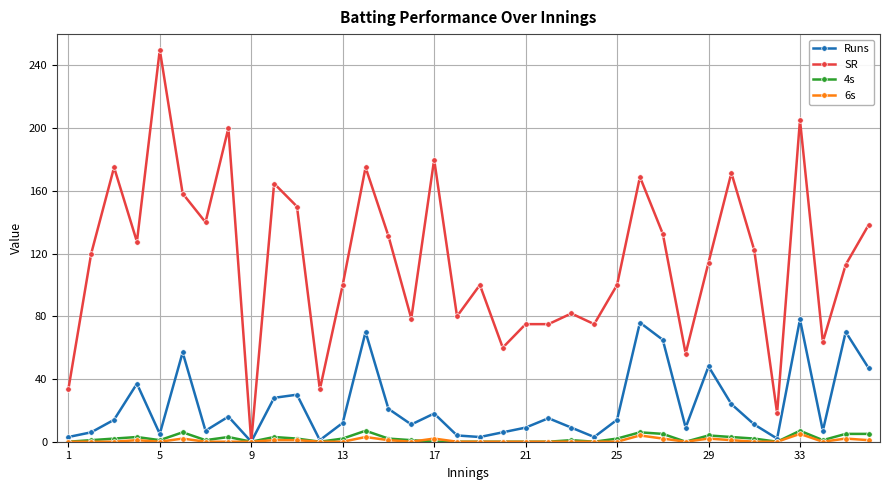

What is the maximum value shown in the chart?

250.0